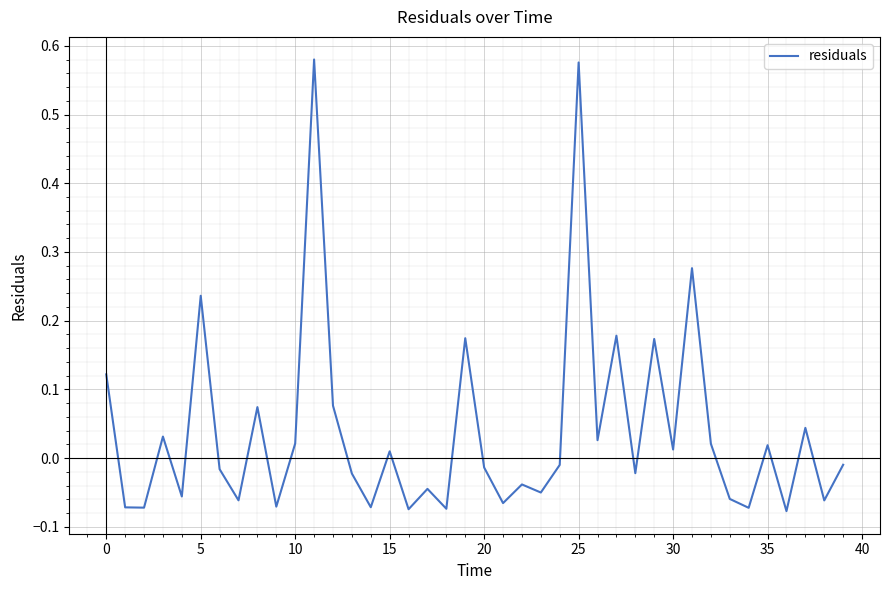

What is the sum of all values?

1.5